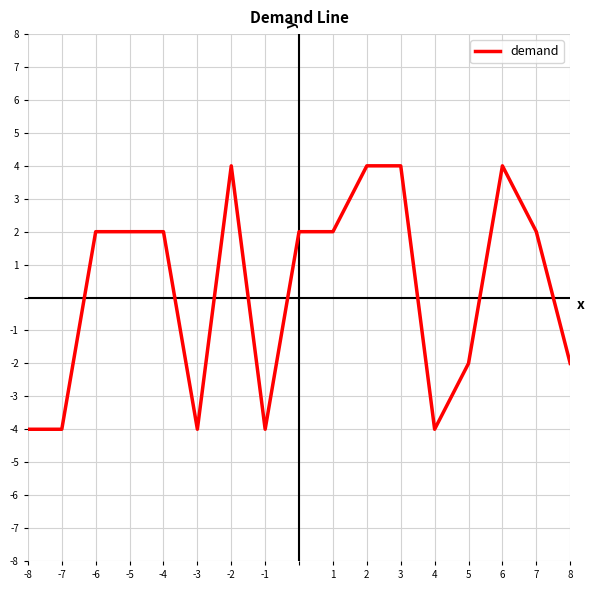

How many values are above zero?

10